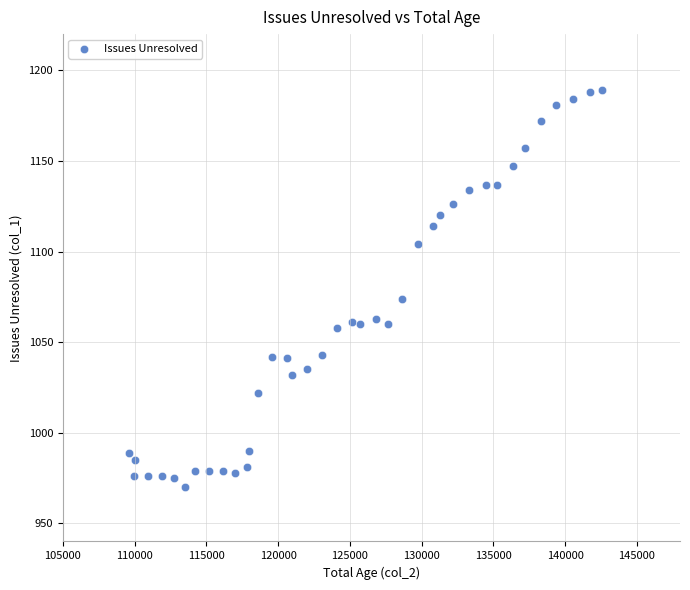

What is the range of X values (max minus min)?

32949